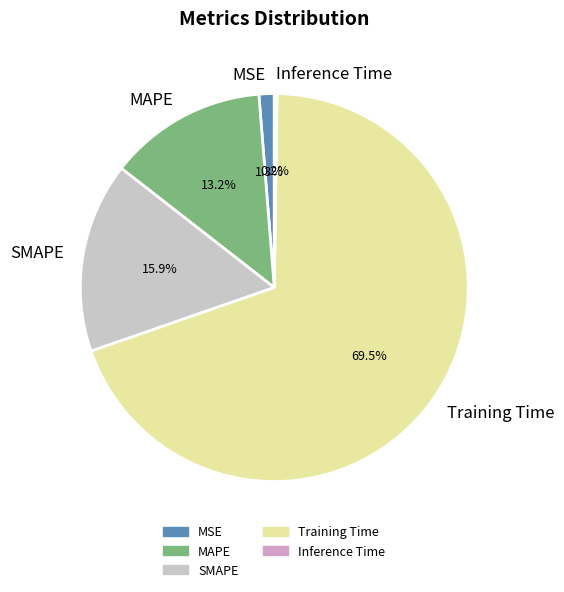

Which has a higher value, MAPE or MSE?

MAPE